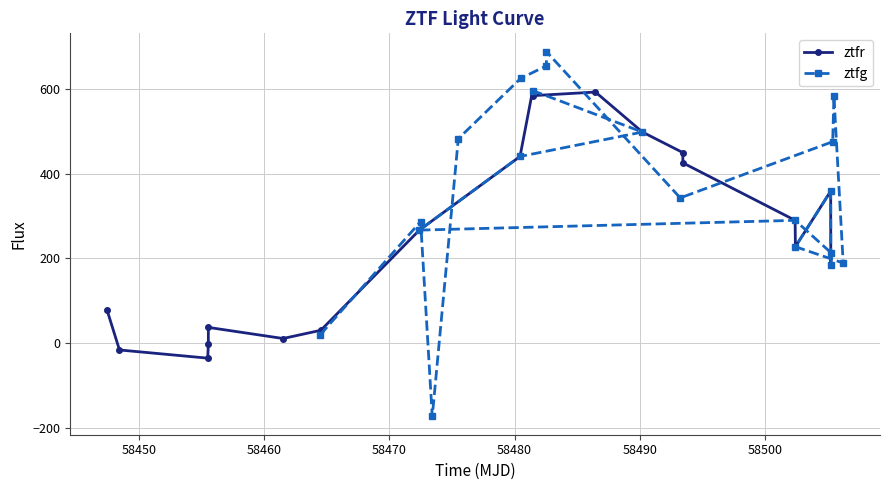

Is the value of ztfr at 15 greater than the value of ztfg at 13?

Yes